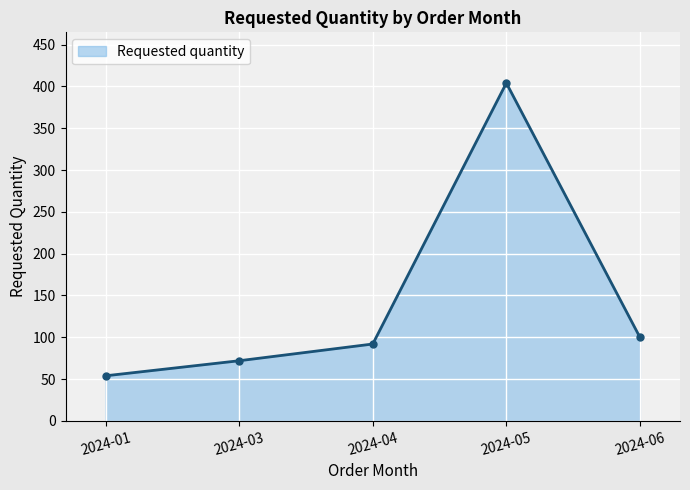

How many data points does each series have?

5